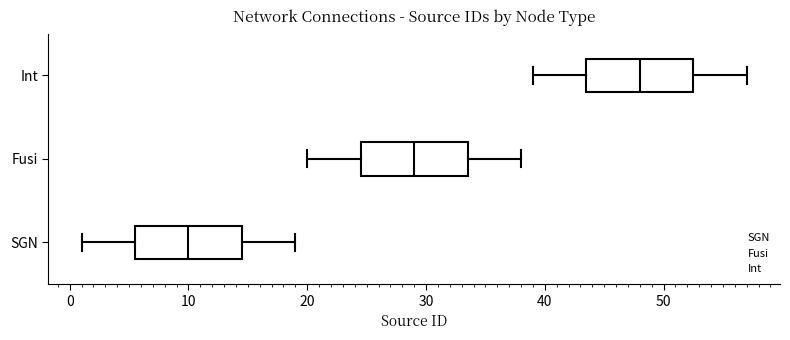

Reading bottom to top, transcribe this box plot: for each box, give where its median line is, the range the box spans, and where its two whiskers end, as read against the x-axis. The values are not printed on the chart, so give them approximately, as read against the axis.

SGN: median 10, box 6 to 15, whiskers 1 to 19
Fusi: median 29, box 25 to 34, whiskers 20 to 38
Int: median 48, box 44 to 53, whiskers 39 to 57